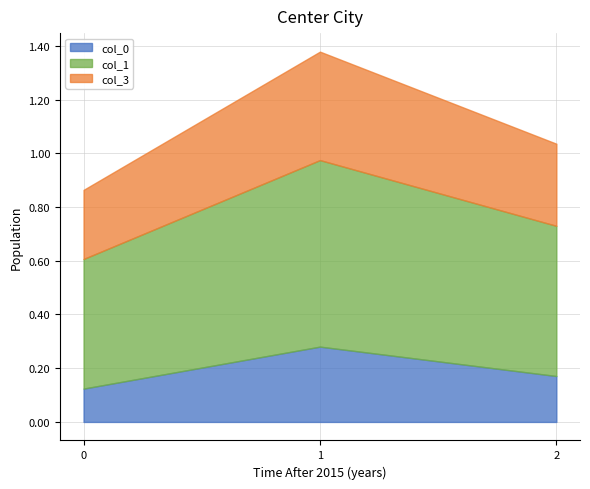

How many distinct data groups are displayed?

3